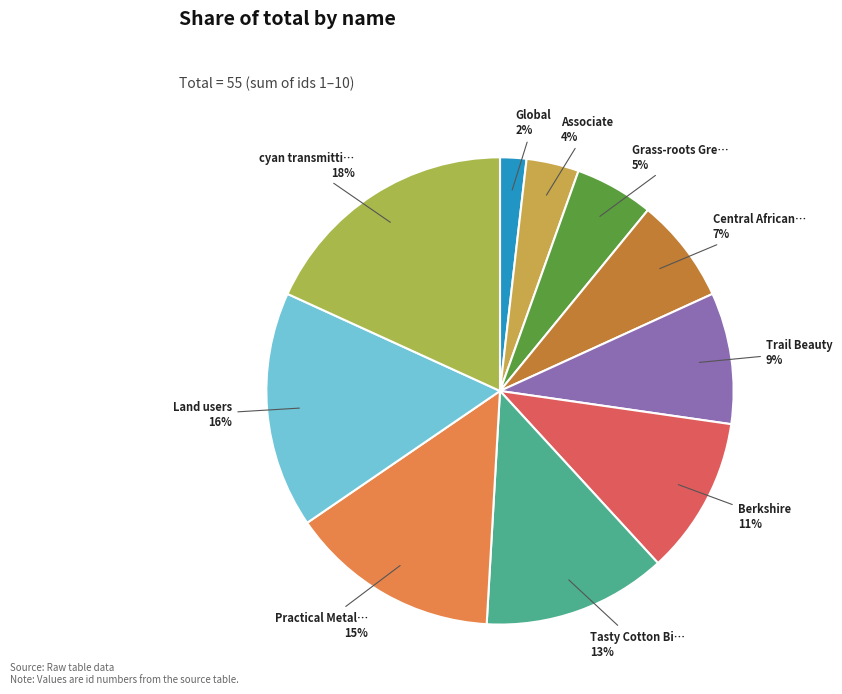

How many slices are in this pie chart?

10